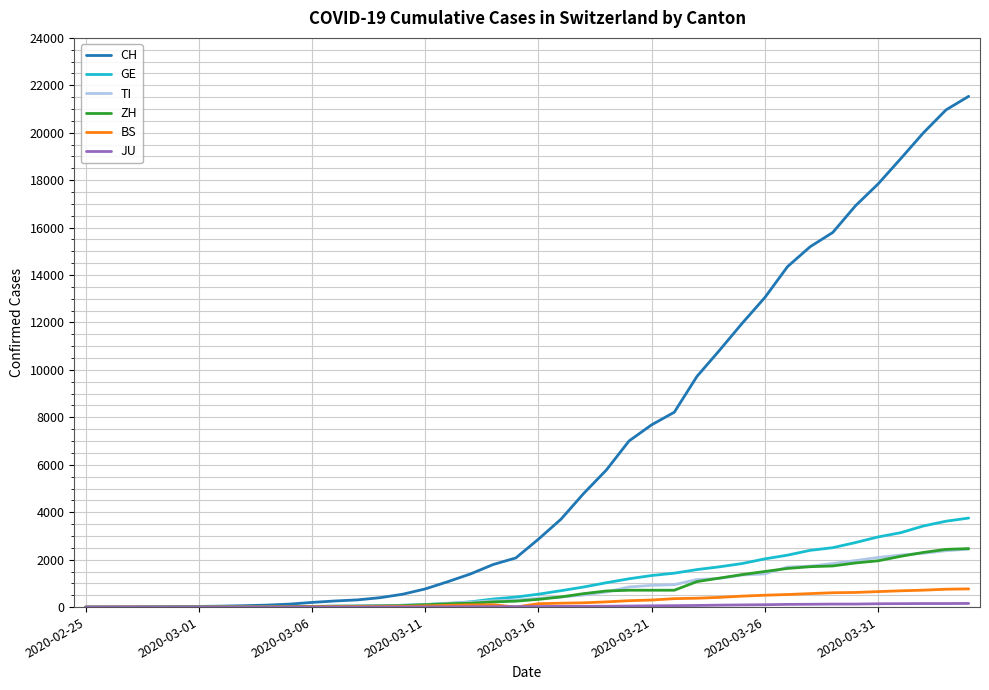

Is this an area chart (filled region under the line)?

No